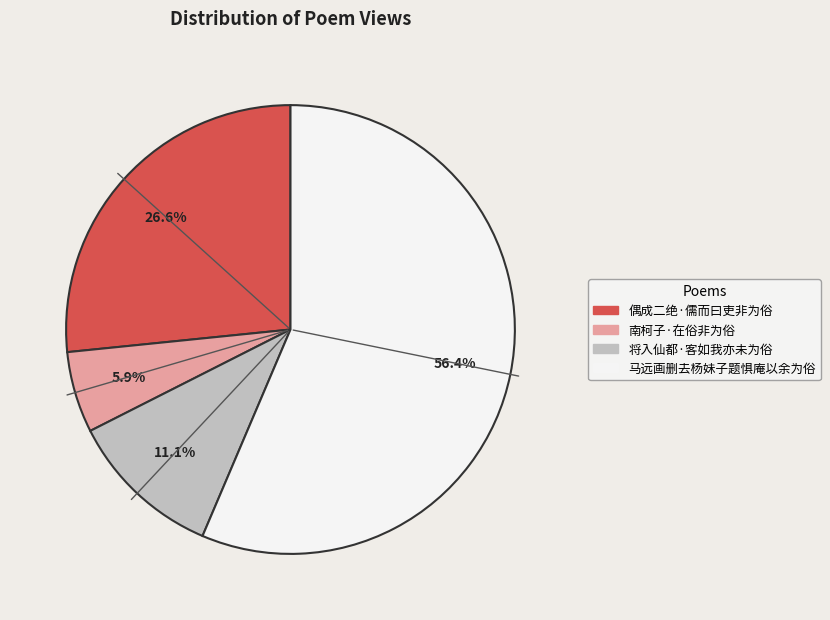

What percentage is the 马远画删去杨妹子题惧庵以余为俗 slice, to the nearest percent?

56%